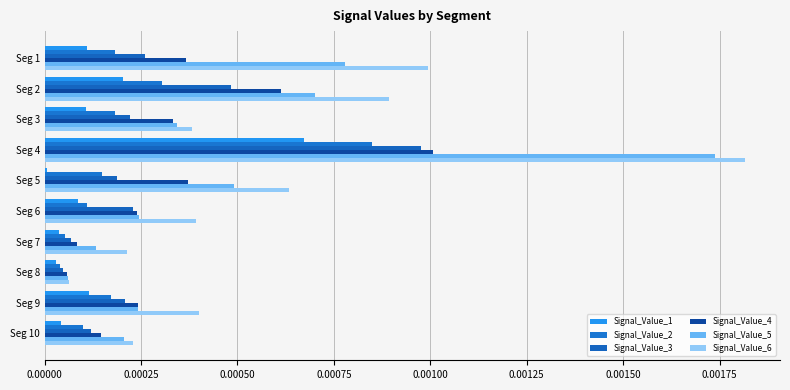

Where is Signal_Value_5 nearest to the value 0?

Seg 8